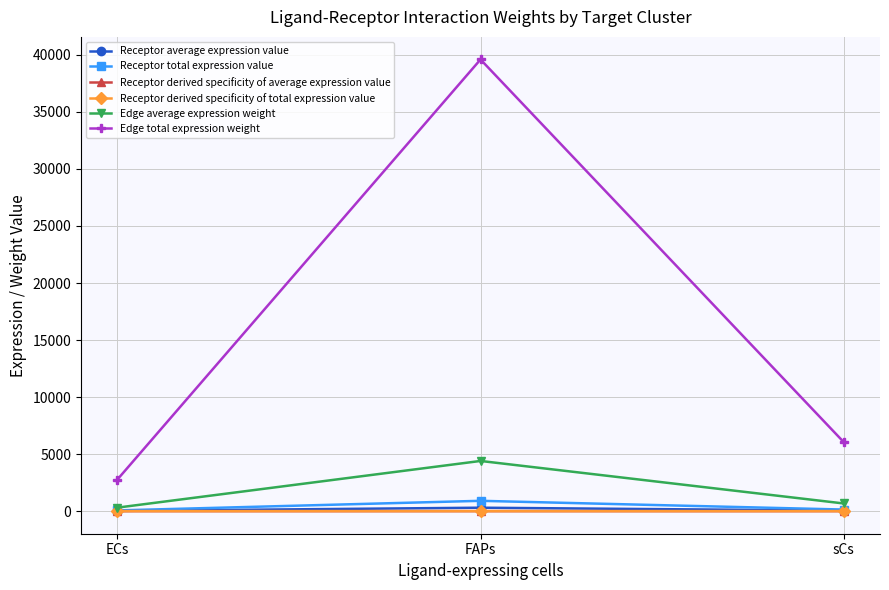

Which series has the largest total across all categories?

Edge total expression weight